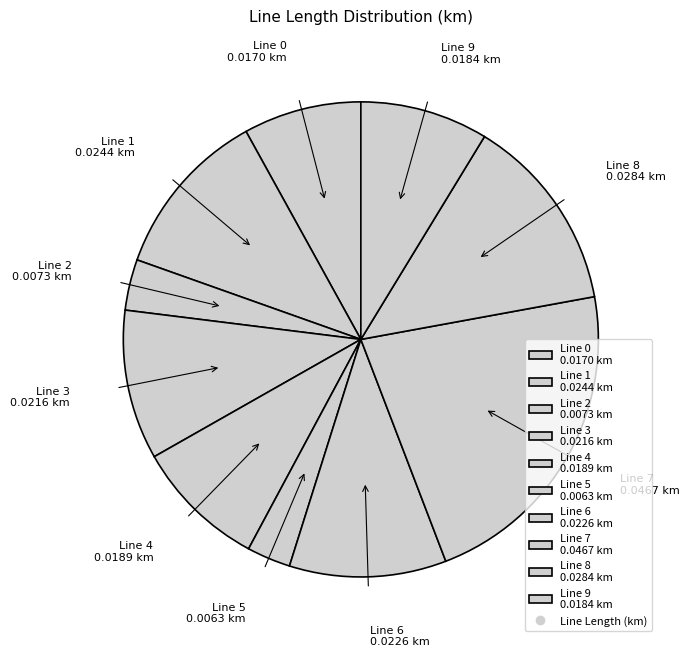

Is Line 2 0.0073 km the majority of the pie?

No